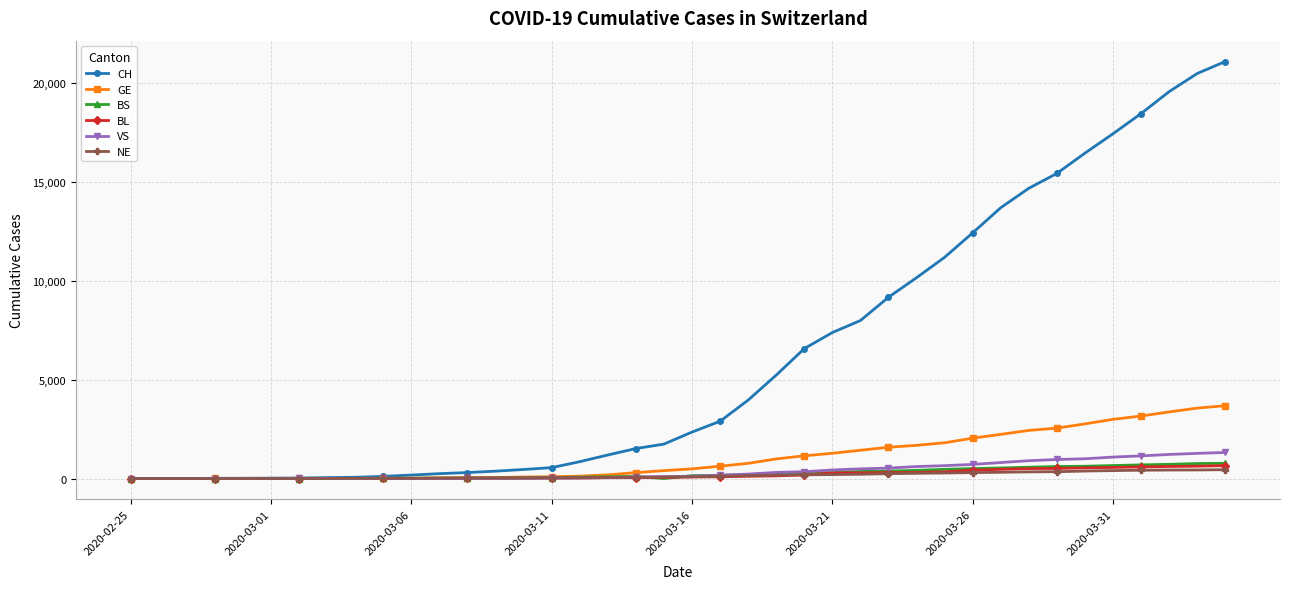

How many lines are shown in the chart?

6